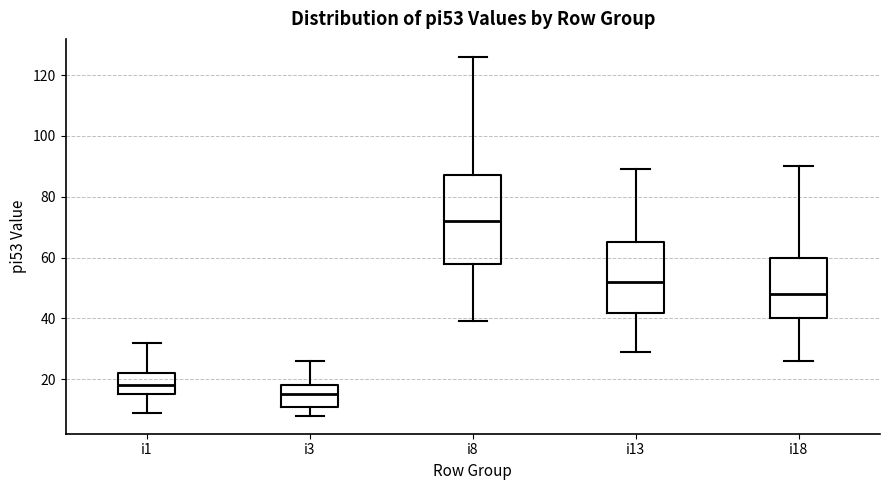

Which box's median line is the lowest?

i3